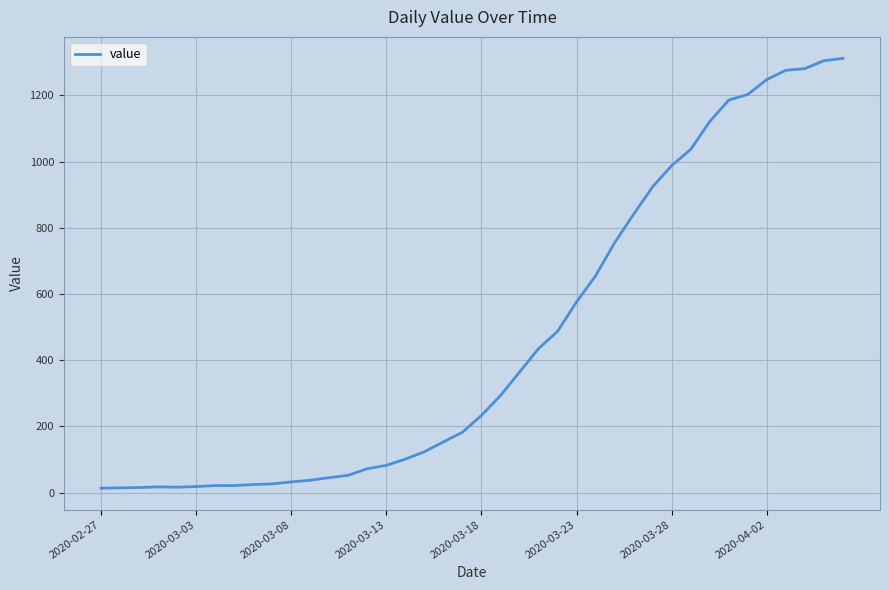

What is the difference between the maximum and minimum values?

1299